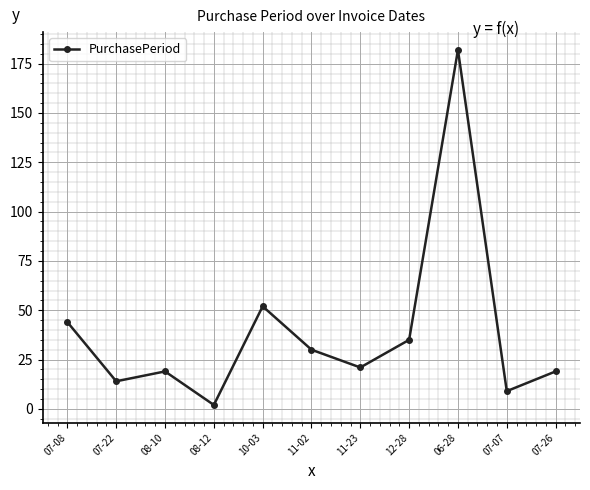

At which category does the data reach its first local peak?

08-10